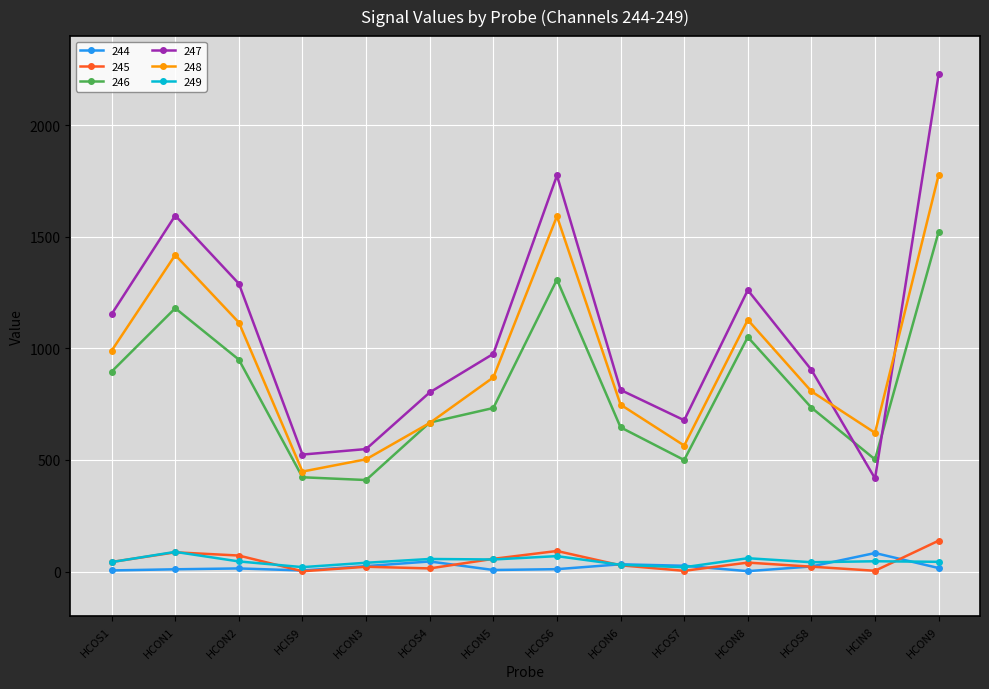

What is the minimum value shown in the chart?

1.2